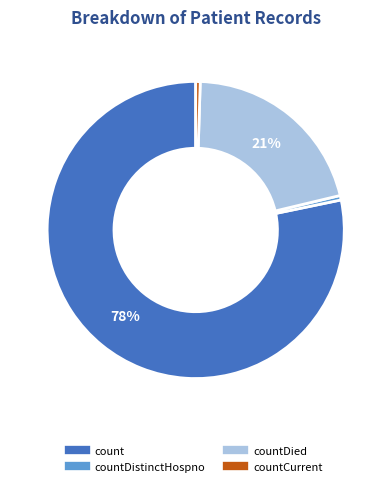

Is there any slice that represents more than half of the pie?

Yes